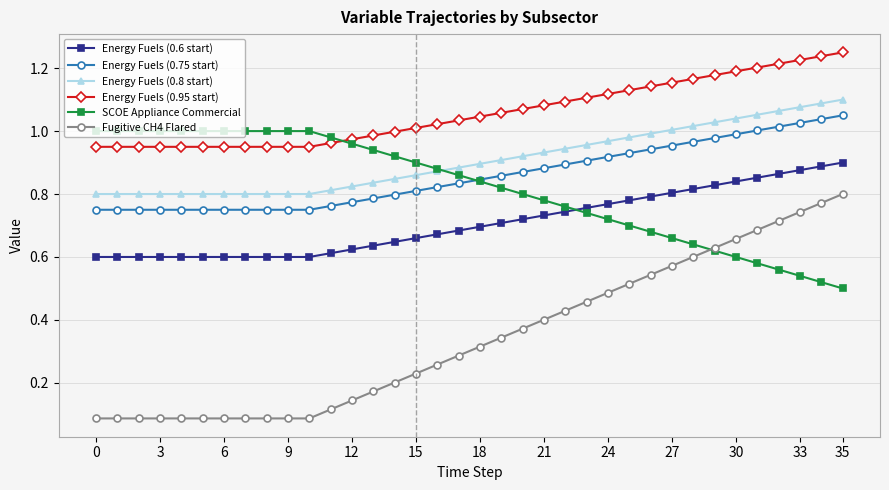

True or false: Energy Fuels (0.95 start) and Energy Fuels (0.75 start) cross at least once.

False